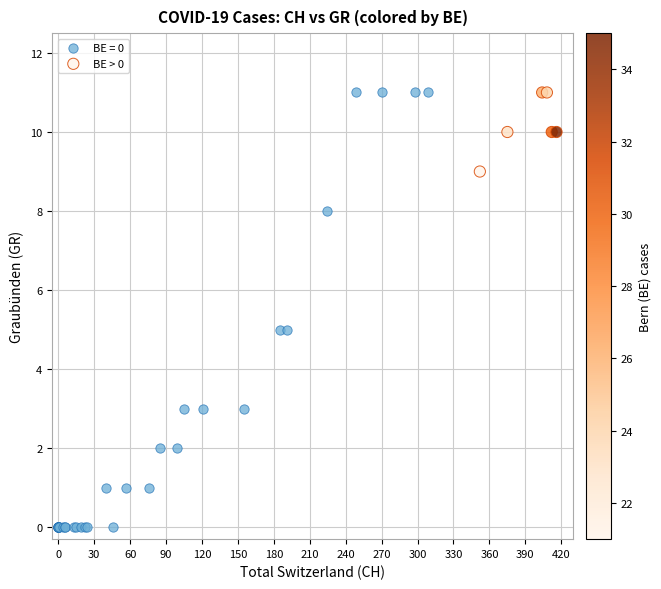

Which series has the largest Y range (max minus min)?

BE = 0